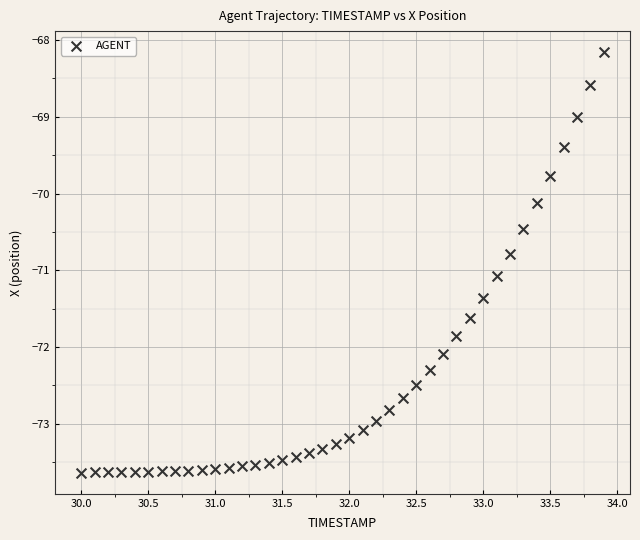

What is the range of Y values (max minus min)?

5.5